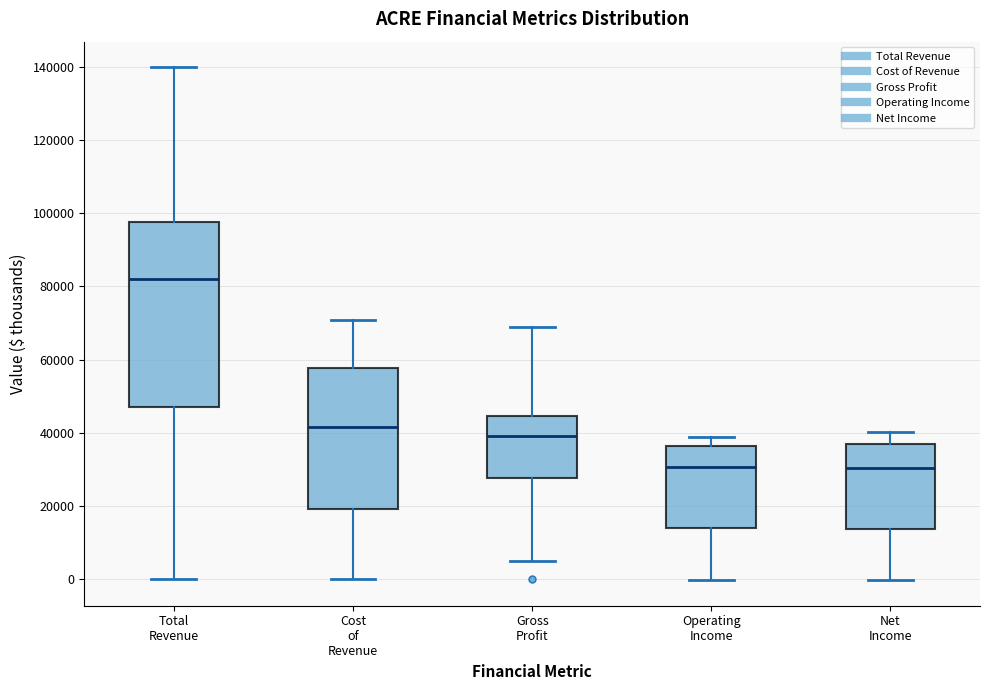

Reading left to right, transcribe this box plot: for each box, give where its median line is, the range the box spans, and where its two whiskers end, as read against the y-axis. The values are not printed on the chart, so give them approximately, as read against the axis.

Total Revenue: median 82000, box 48000 to 98000, whiskers 0 to 140000
Cost of Revenue: median 42000, box 20000 to 58000, whiskers 0 to 70000
Gross Profit: median 40000, box 28000 to 44000, whiskers 6000 to 70000
Operating Income: median 30000, box 14000 to 36000, whiskers 0 to 40000
Net Income: median 30000, box 14000 to 38000, whiskers 0 to 40000